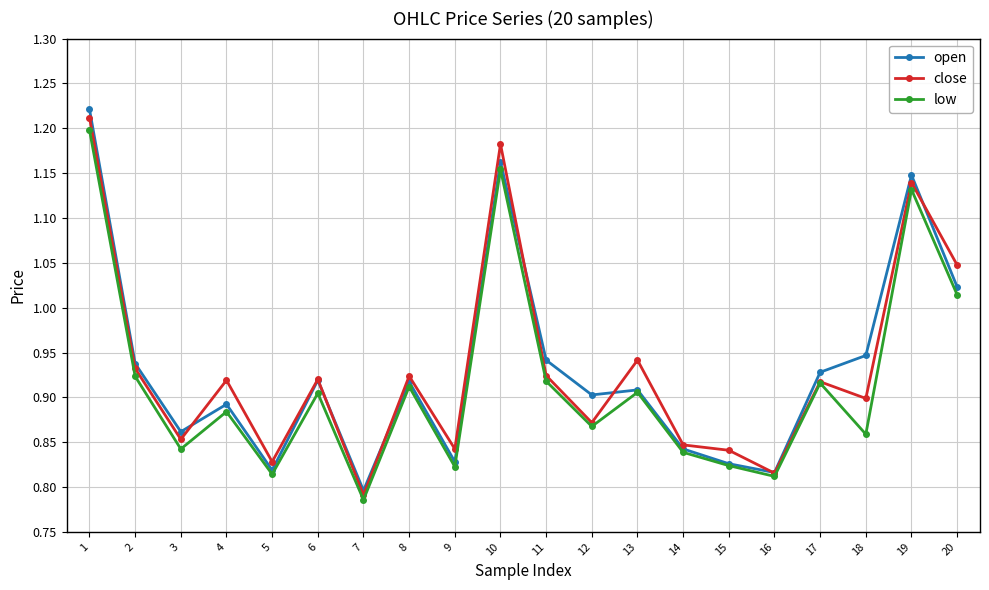

Between 2 and 7, which series saw the biggest shift?

open